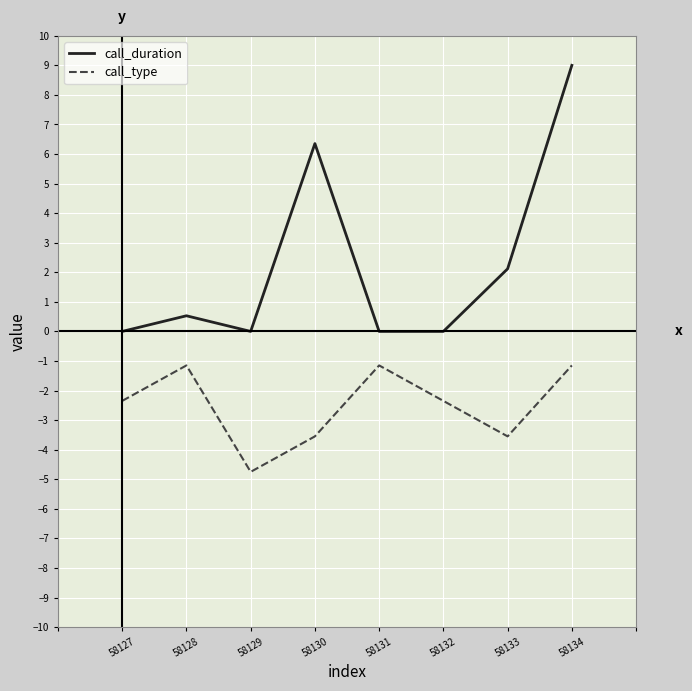

Which series has the largest range (max minus min)?

call_duration